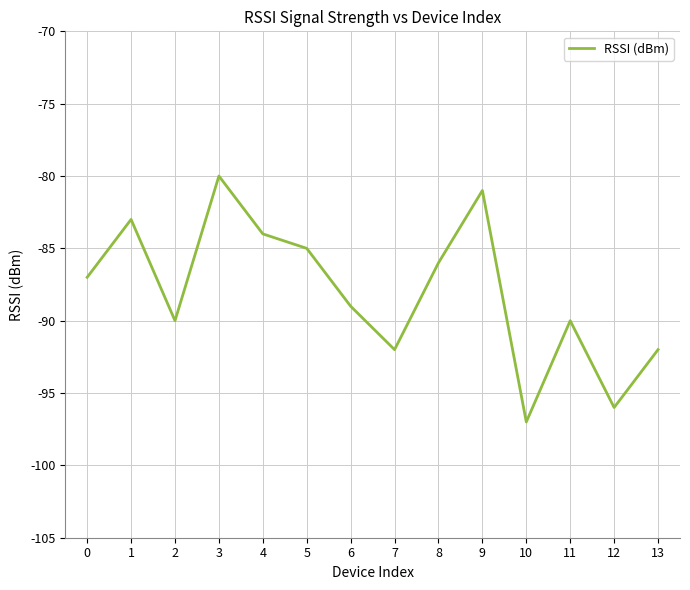

What is the sum of all values?

-1232